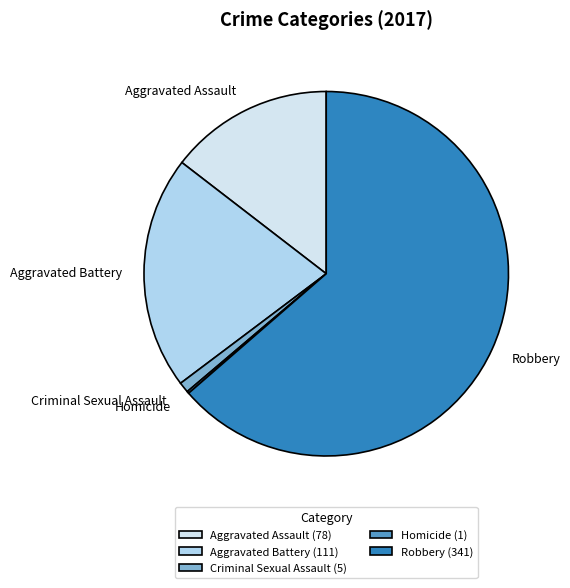

Between Aggravated Assault and Criminal Sexual Assault, which is larger?

Aggravated Assault